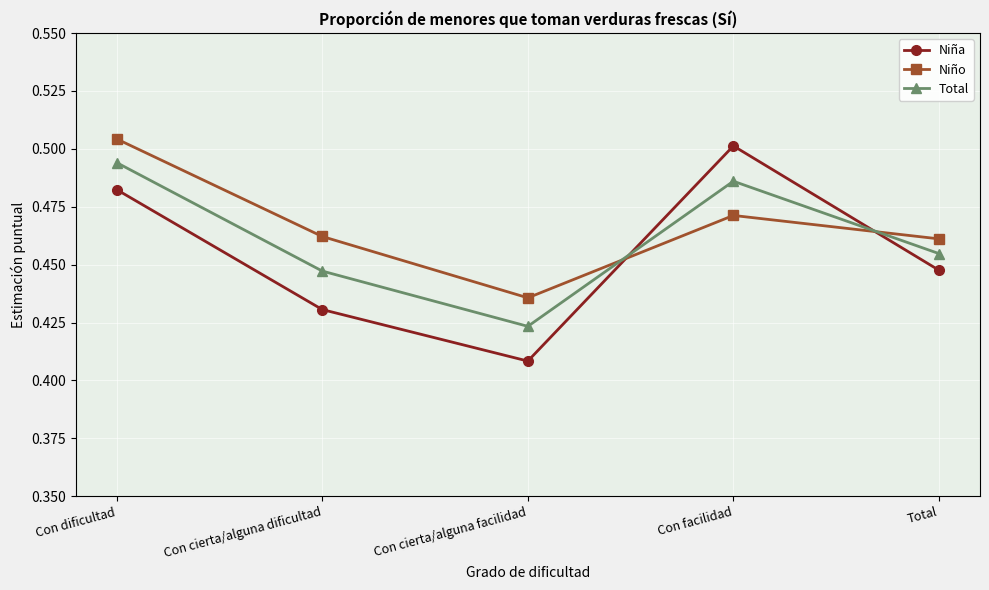

Is it true that Total equals 0.8 at Total?

False